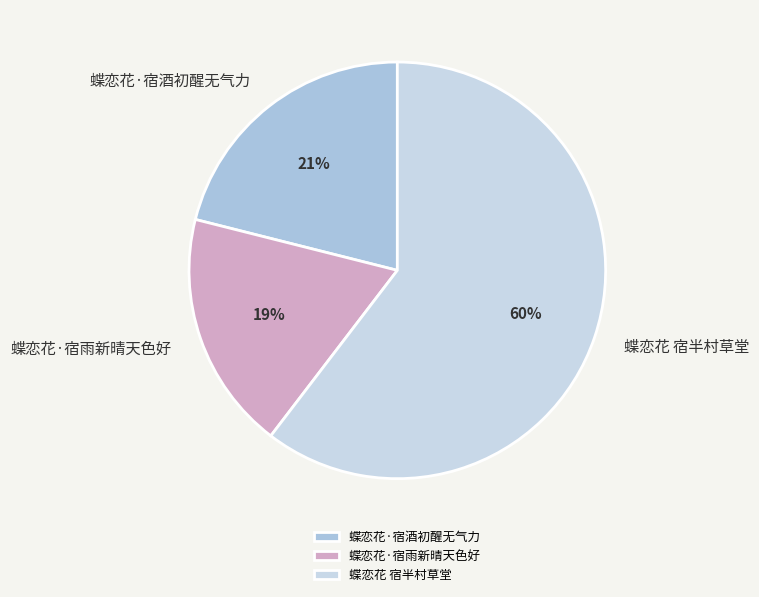

Which has a higher value, 蝶恋花·宿酒初醒无气力 or 蝶恋花 宿半村草堂?

蝶恋花 宿半村草堂